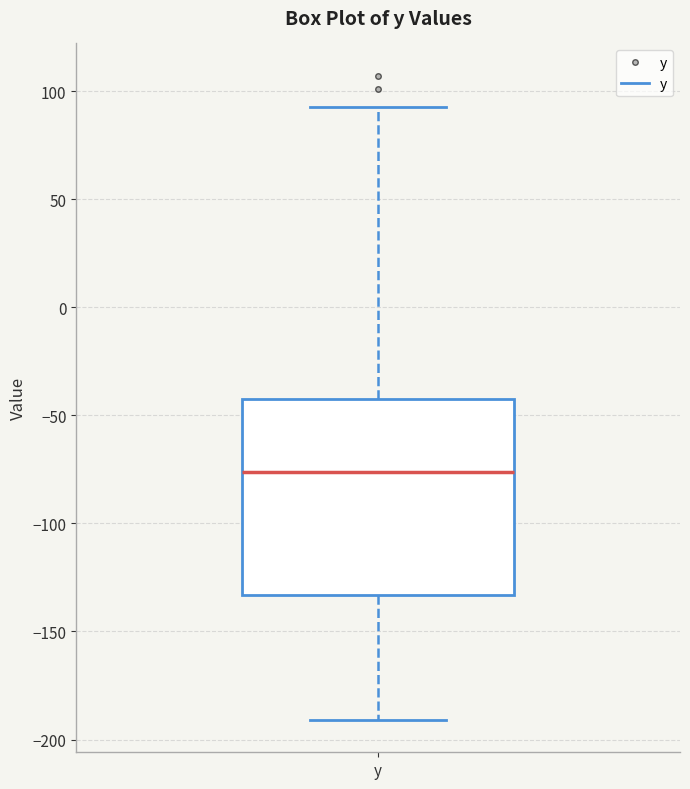

Read this box plot against the y-axis: the position of the median line, the range covered by the box, and the ends of both whiskers. The values are not printed on the chart, so give them approximately, as read against the axis.

median -75, box -135 to -40, whiskers -190 to 95